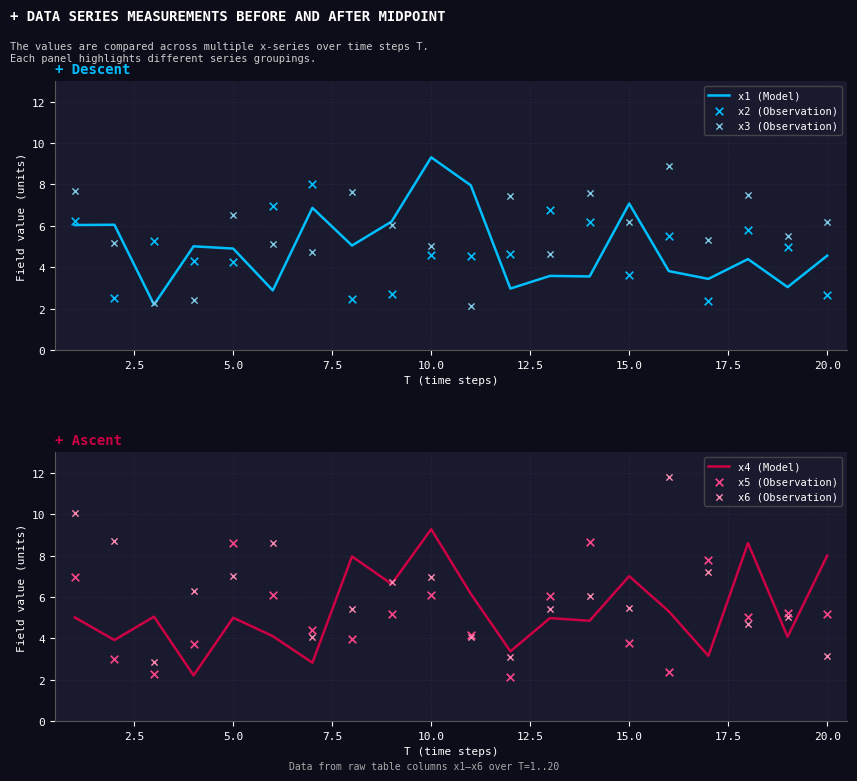

Which series has the widest spread of Y values?

x6 (Observation)